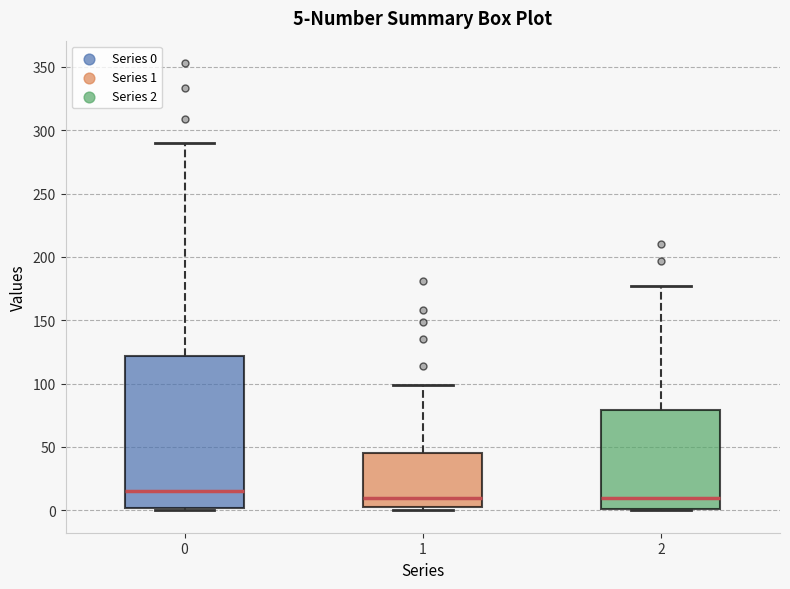

Which box is the tallest, from its lower edge to its upper edge?

0